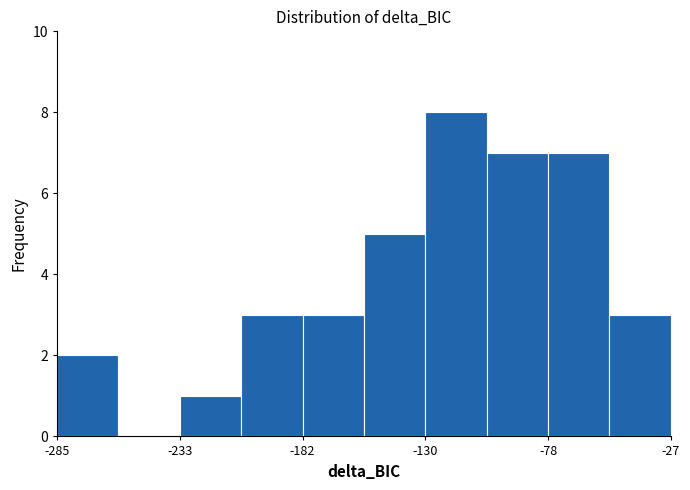

Around what value on the x-axis is the tallest bar? Give the approximate position of its centre, as read against the axis.

-120